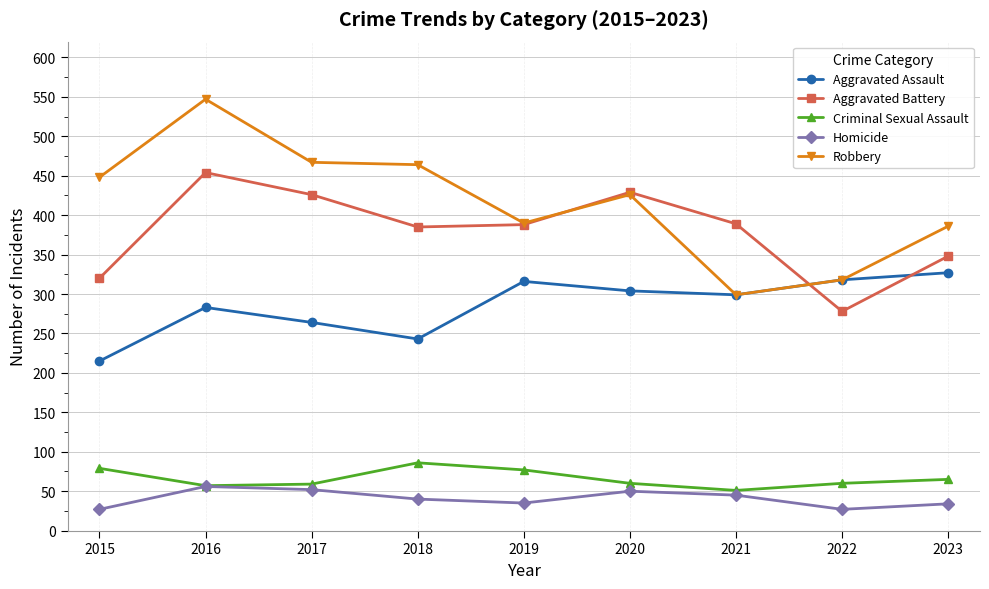

At which category is the sum across all series the highest?

2016